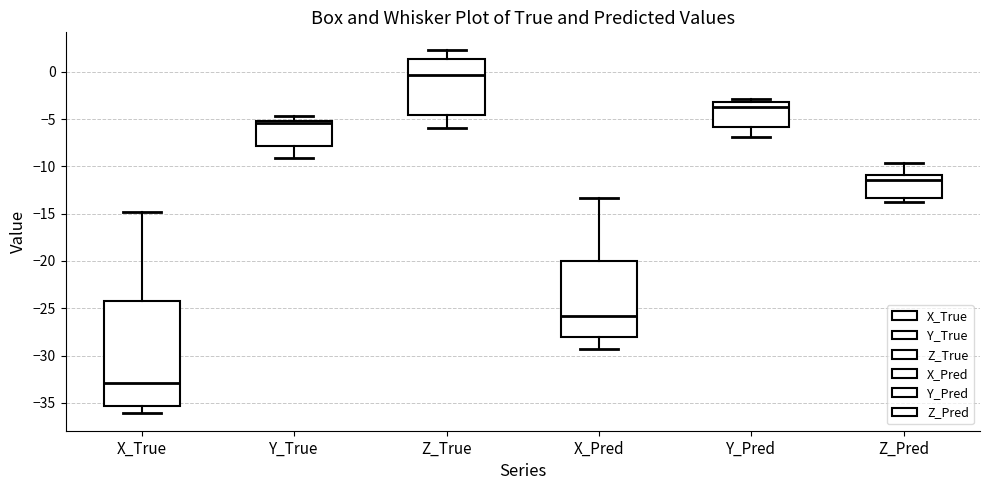

Where does the median line of the box for Z_Pred sit on the y-axis? The values are not printed on the chart, so give them approximately, as read against the axis.

-11.5